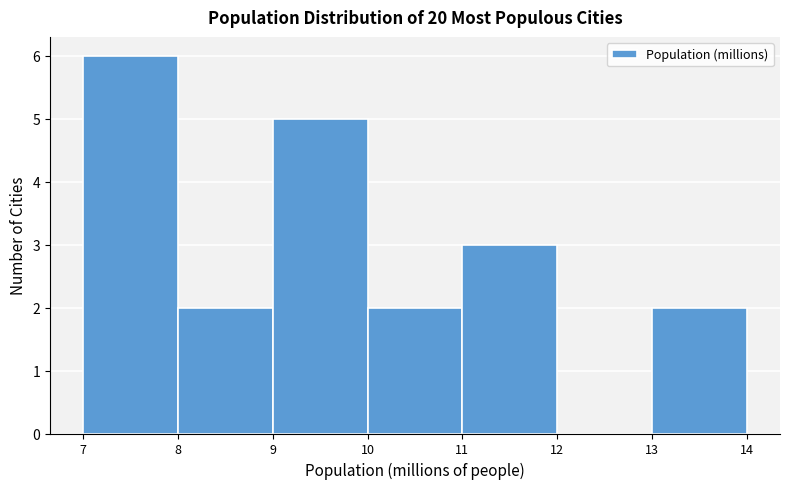

Reading left to right, transcribe this chart: for each bar, give the range it covers on the x-axis and its height. The values are not printed on the chart, so give them approximately, as read against the axis.

7 to 8: 6
8 to 9: 2
9 to 10: 5
10 to 11: 2
11 to 12: 3
12 to 13: 0
13 to 14: 2